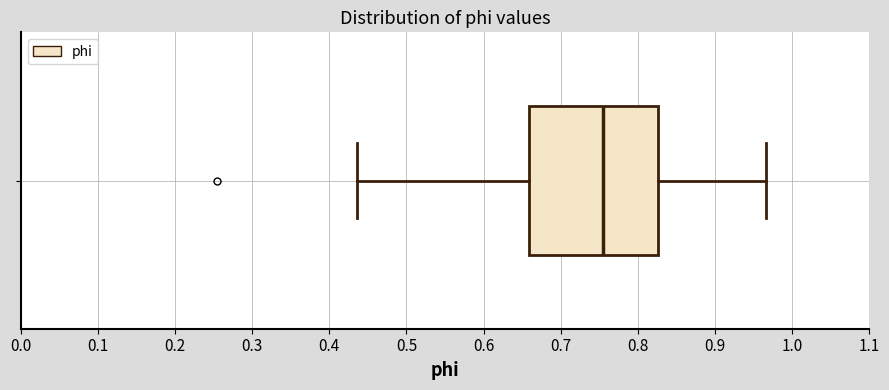

Read this box plot against the x-axis: the position of the median line, the range covered by the box, and the ends of both whiskers. The values are not printed on the chart, so give them approximately, as read against the axis.

median 0.75, box 0.66 to 0.83, whiskers 0.44 to 0.97